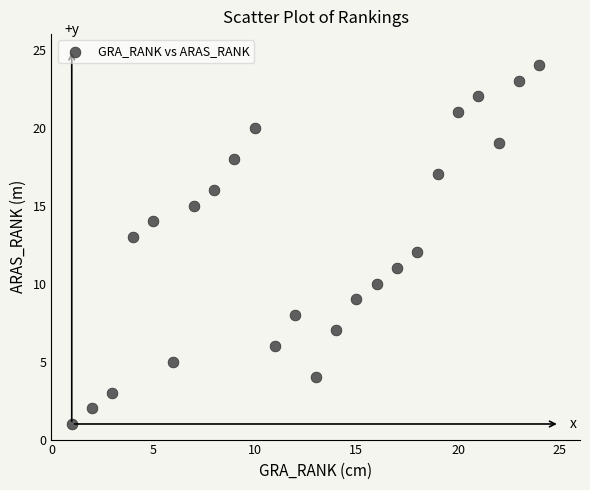

What is the range of Y values (max minus min)?

23